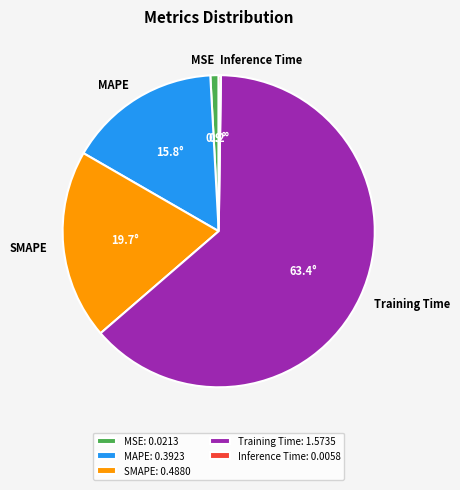

Which has a higher value, Training Time or MAPE?

Training Time